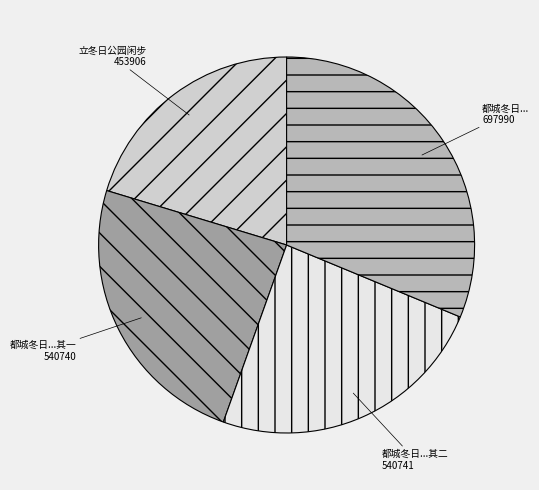

Is there any slice that represents more than half of the pie?

No